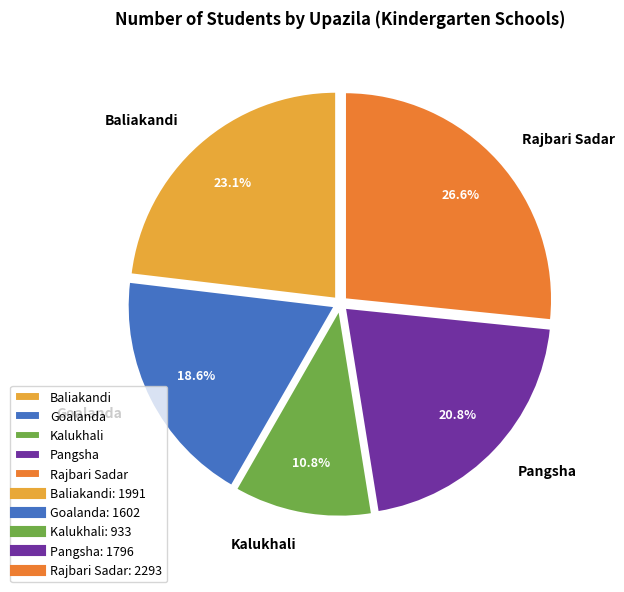

Count the number of slices in the pie.

5